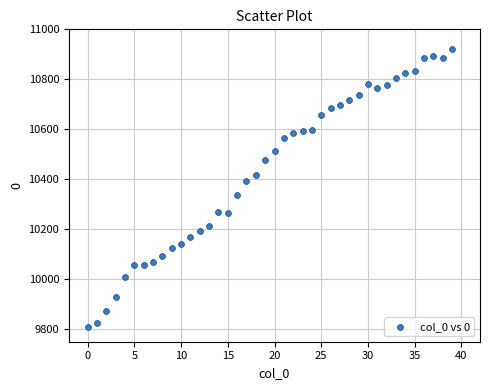

What is the range of Y values (max minus min)?

1112